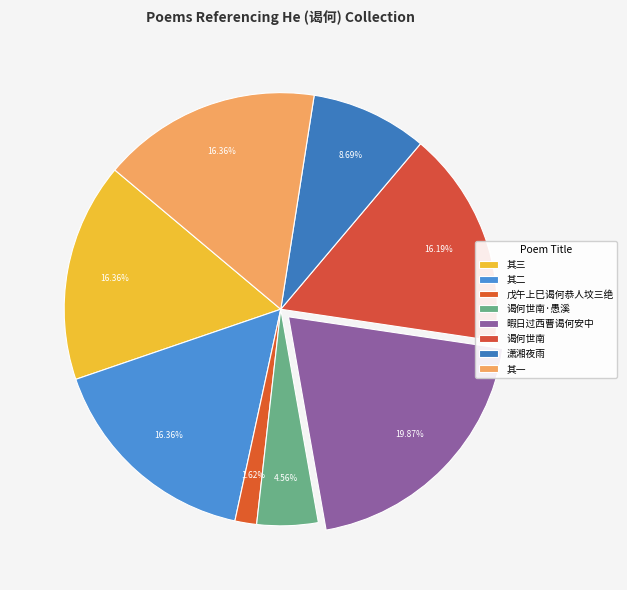

How many segments does this pie chart have?

8